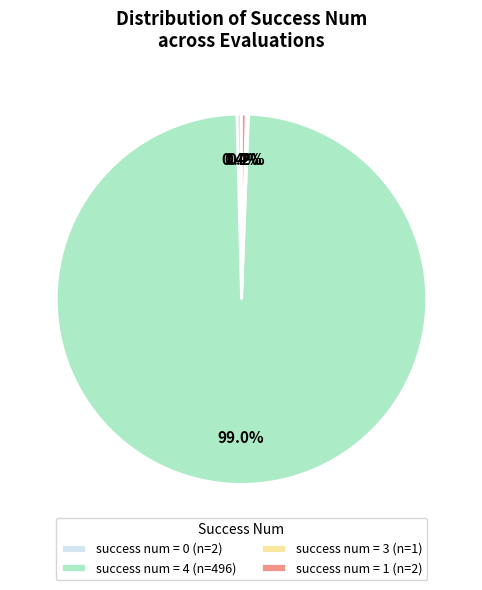

Which slice represents more than half of the pie?

success num = 4 (n=496)